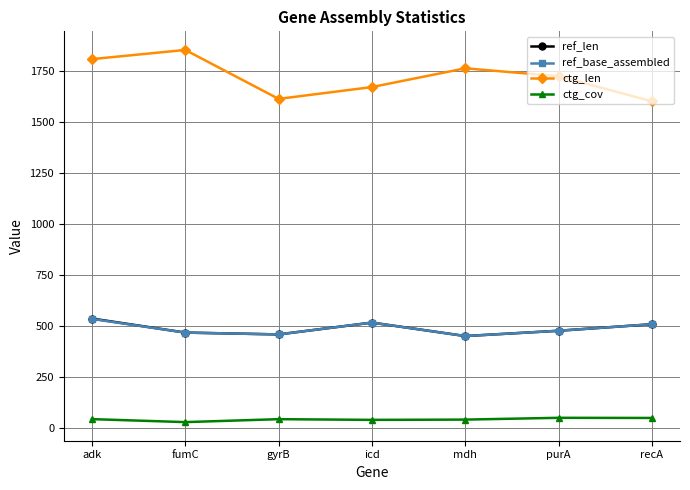

Which series has the largest total across all categories?

ctg_len